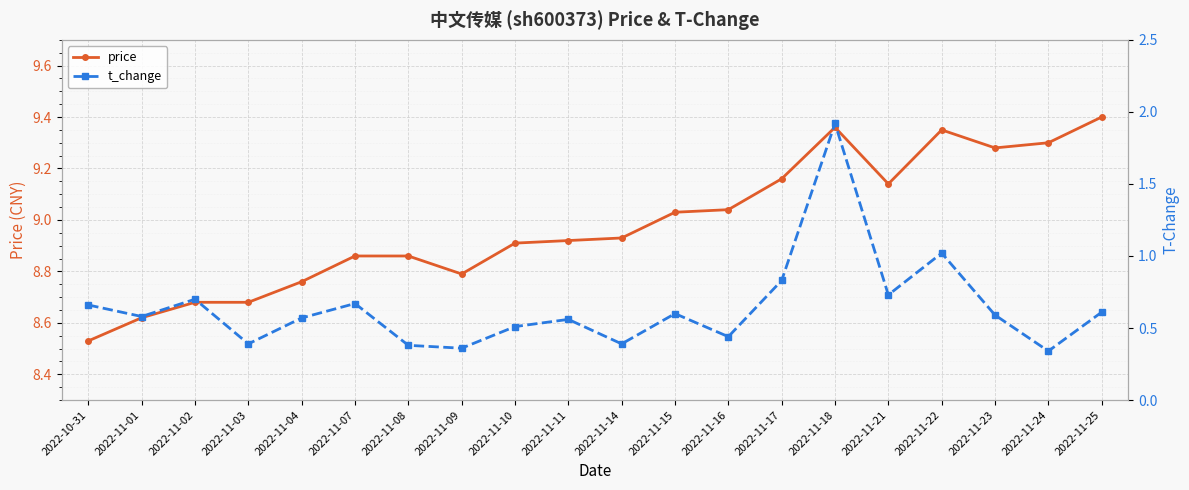

Which series has the largest total across all categories?

price